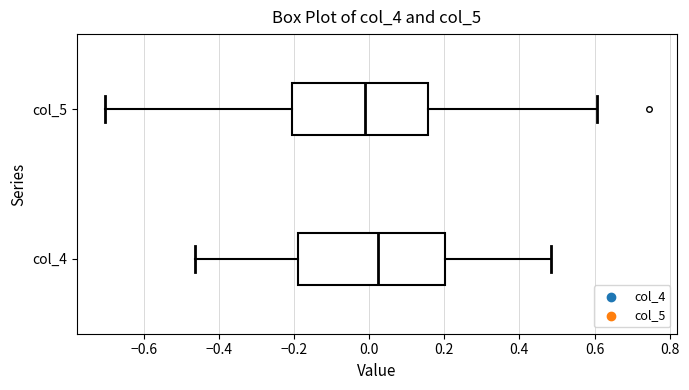

Which box's median line is the furthest to the left?

col_5